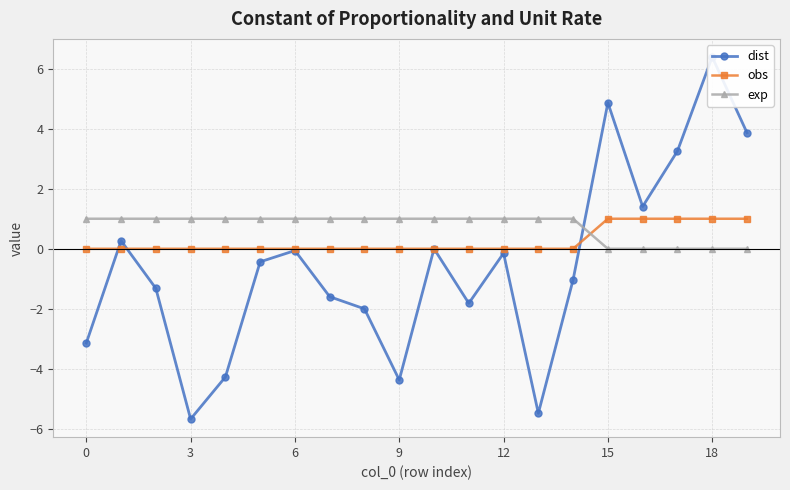

How many values in dist are below zero?

13